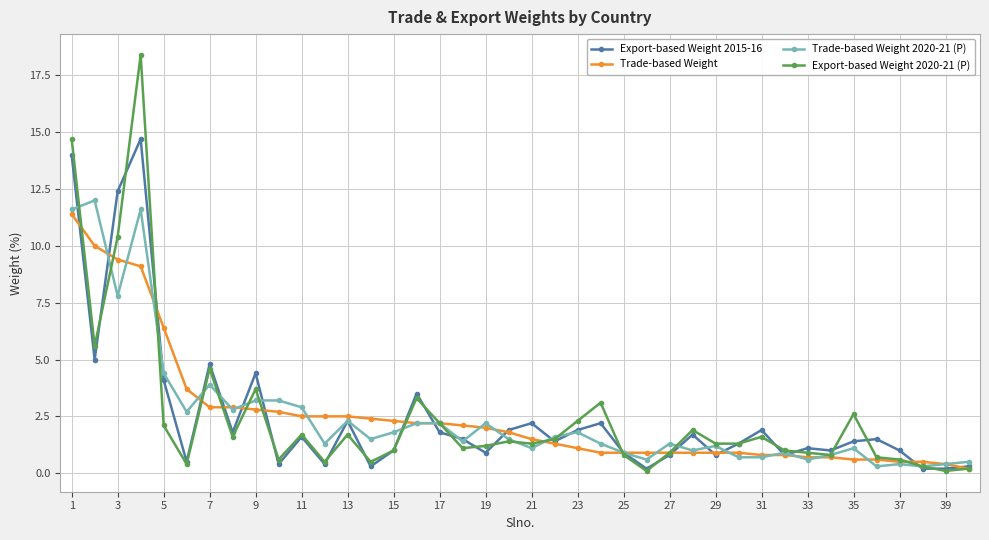

What is the maximum value for Export-based Weight 2015-16?

14.7